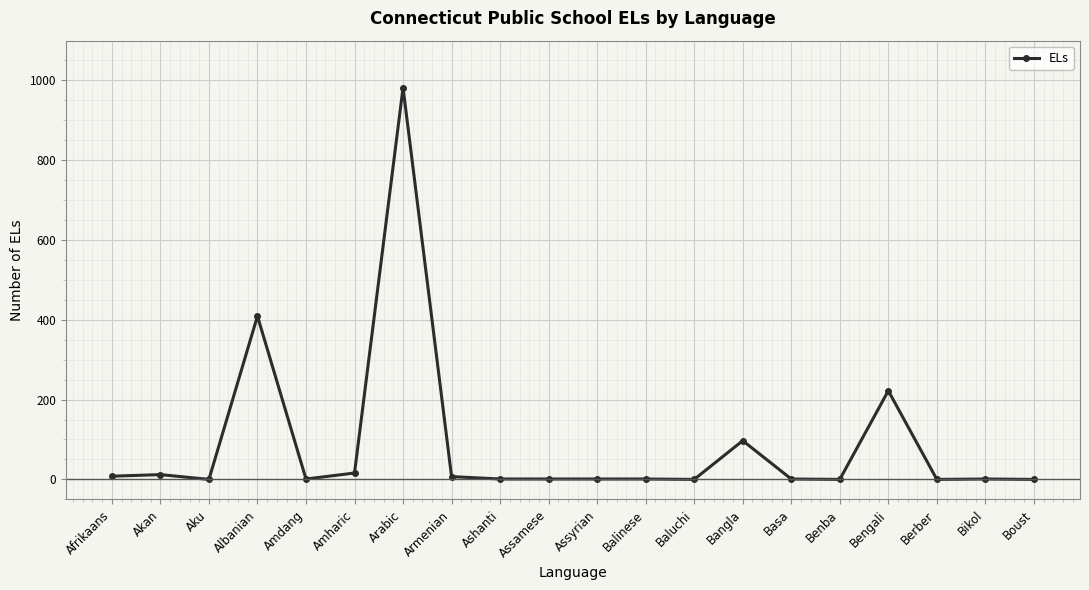

Is it true that the value at Boust is -358?

False